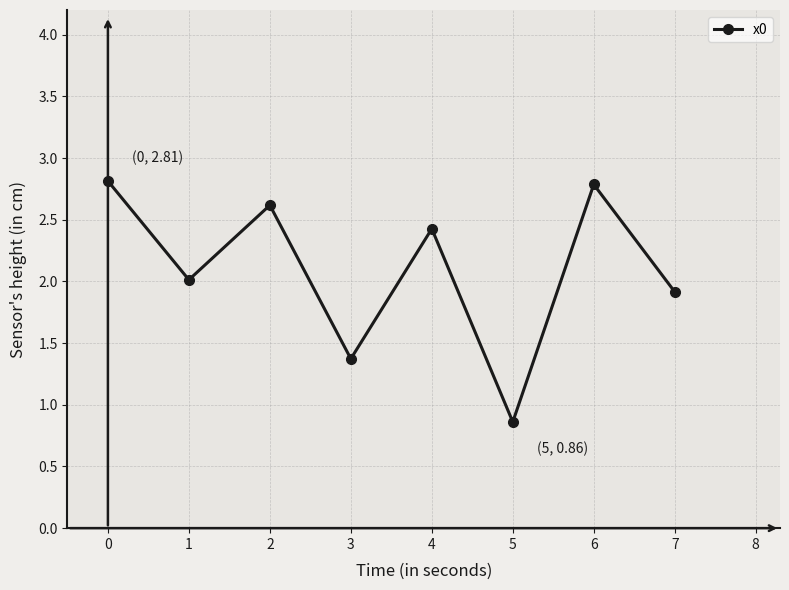

Does the chart display data point markers on the line(s)?

Yes